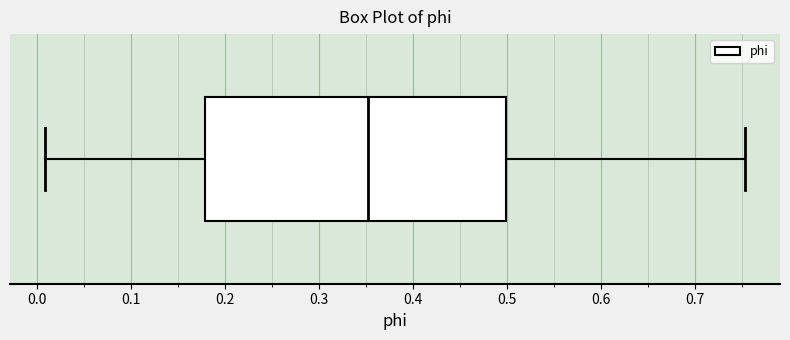

Read this box plot against the x-axis: the position of the median line, the range covered by the box, and the ends of both whiskers. The values are not printed on the chart, so give them approximately, as read against the axis.

median 0.35, box 0.18 to 0.50, whiskers 0.01 to 0.75